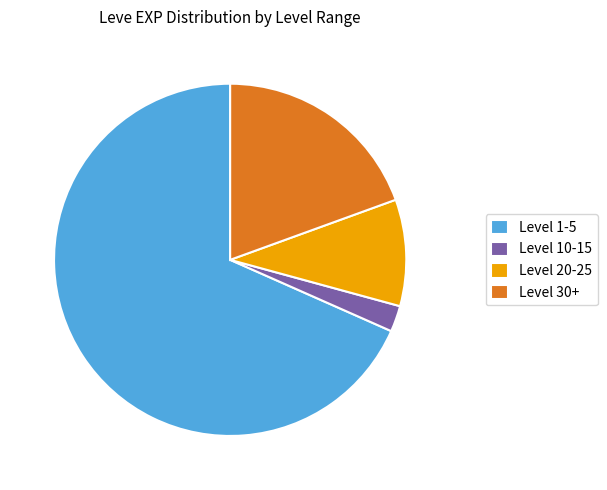

Between Level 30+ and Level 1-5, which is larger?

Level 1-5